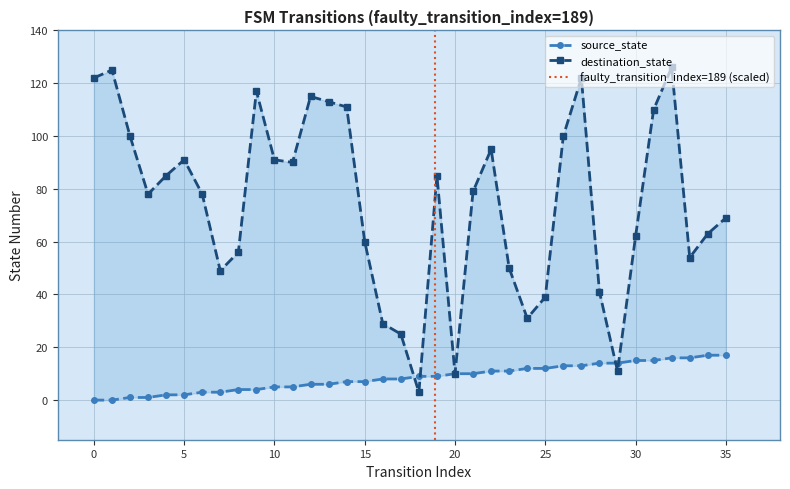

Which series has the largest range (max minus min)?

destination_state